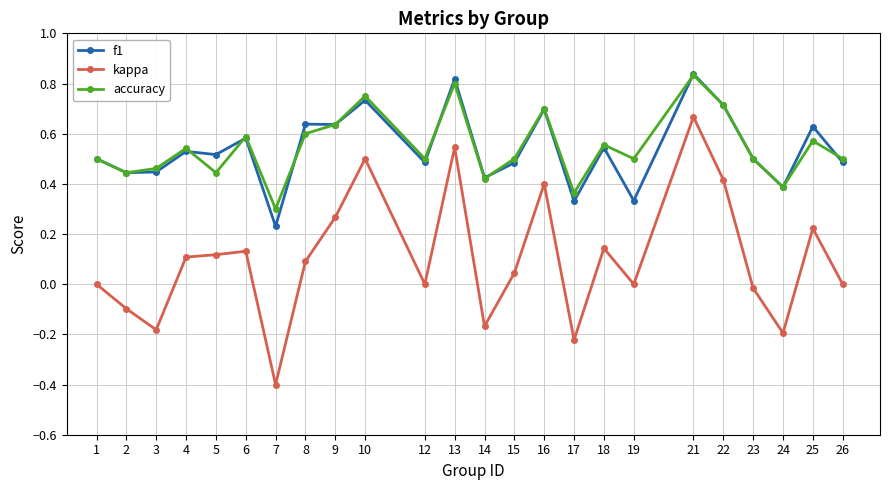

At which label does f1 reach its minimum?

7